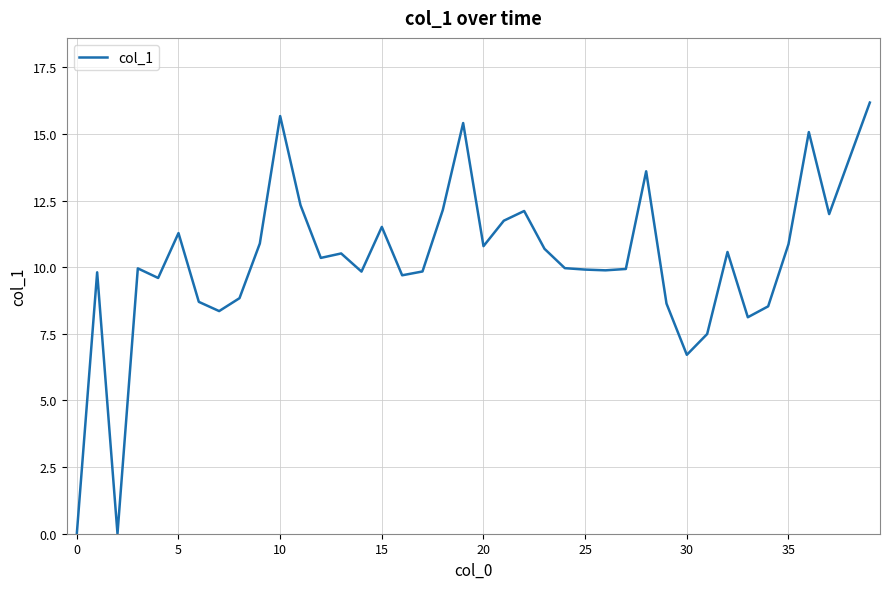

Does the chart have visible grid lines?

Yes